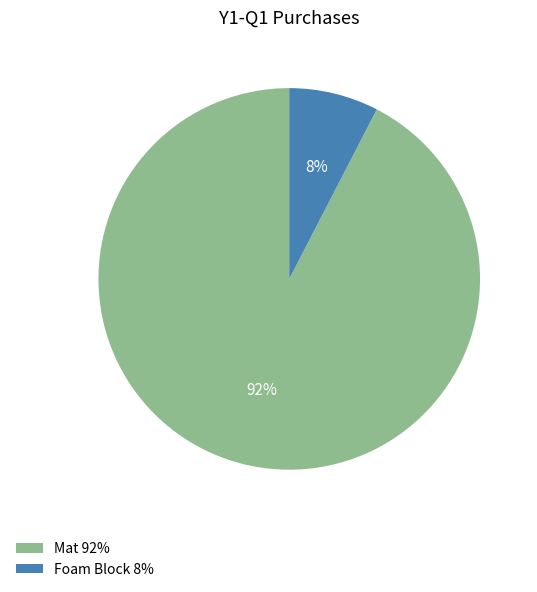

True or false: Mat accounts for 81% of the total.

False